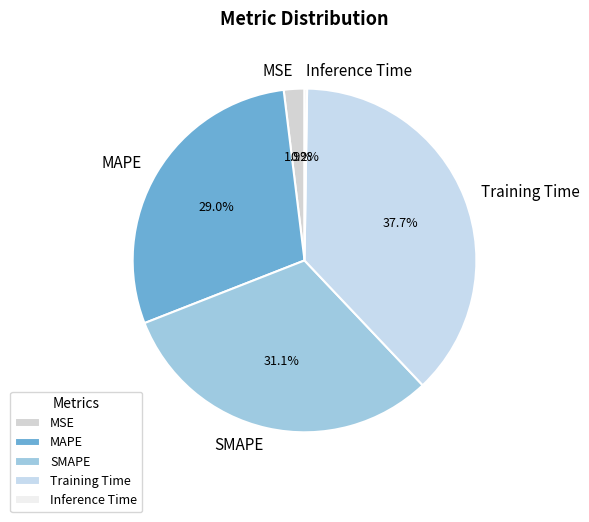

True or false: Training Time accounts for 30% of the total.

False